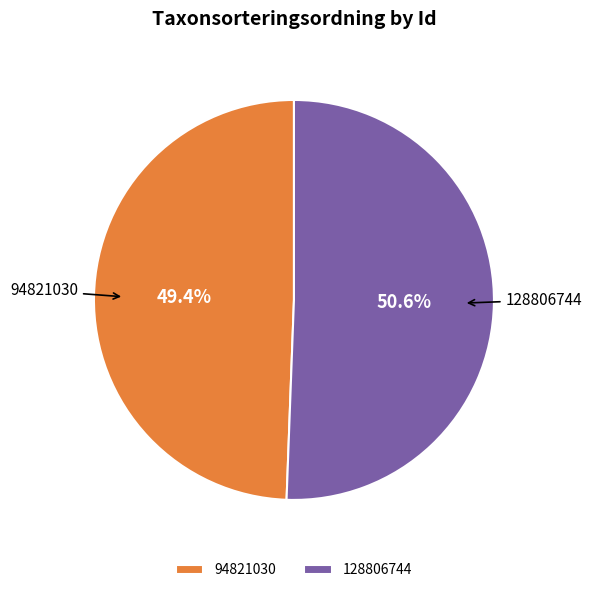

The 94821030 slice represents 43% of the pie. True or false?

False